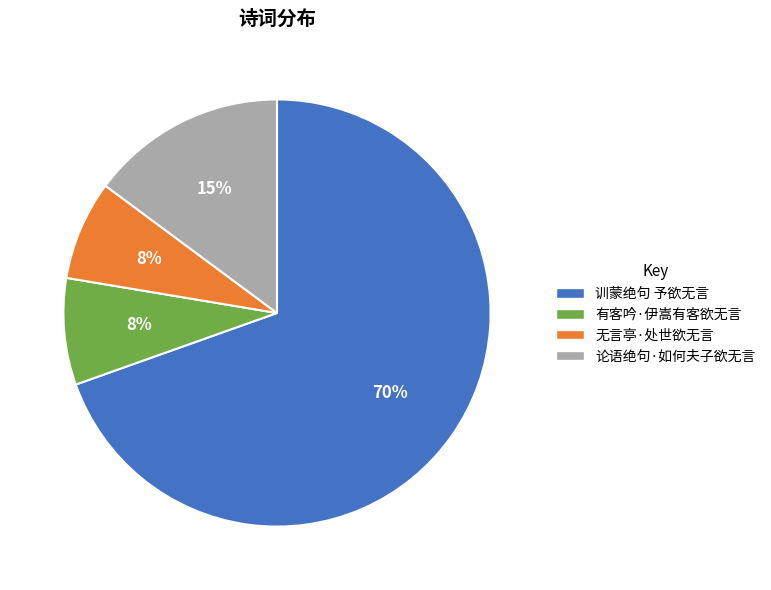

To the nearest percent, what portion does 无言亭·处世欲无言 represent?

8%